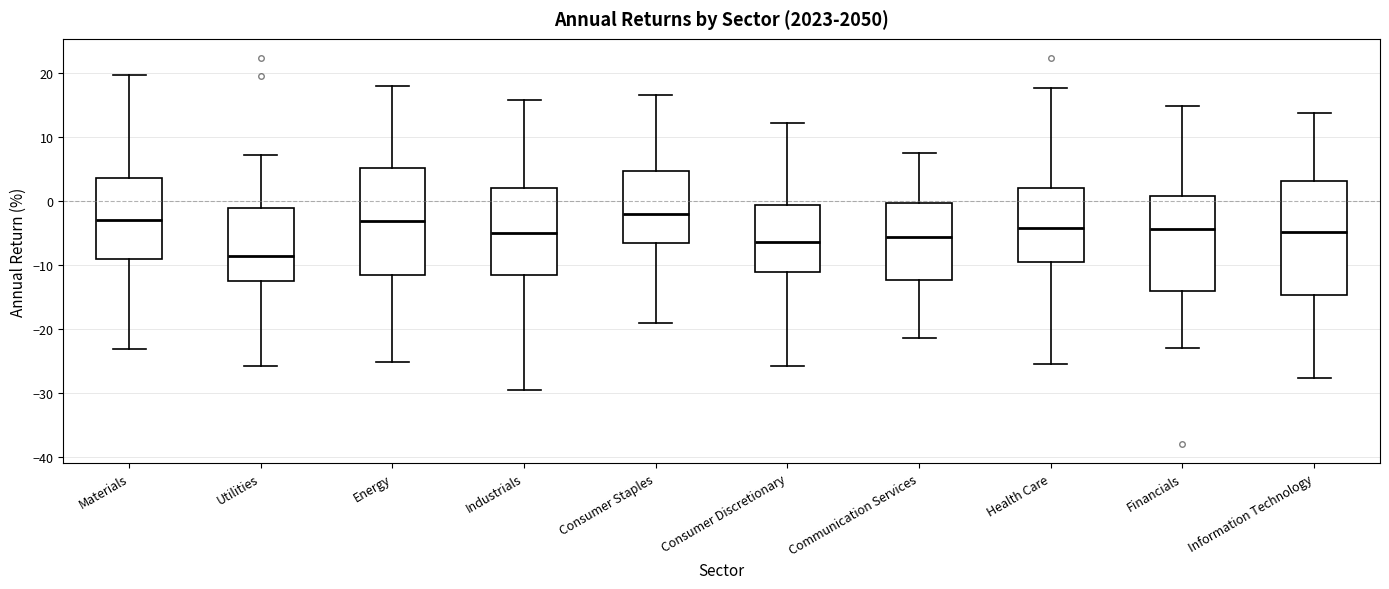

Reading left to right, transcribe this box plot: for each box, give where its median line is, the range the box spans, and where its two whiskers end, as read against the y-axis. The values are not printed on the chart, so give them approximately, as read against the axis.

Materials: median -3, box -9 to 4, whiskers -23 to 20
Utilities: median -9, box -13 to -1, whiskers -26 to 7
Energy: median -3, box -12 to 5, whiskers -25 to 18
Industrials: median -5, box -12 to 2, whiskers -30 to 16
Consumer Staples: median -2, box -7 to 5, whiskers -19 to 17
Consumer Discretionary: median -7, box -11 to -1, whiskers -26 to 12
Communication Services: median -6, box -12 to 0, whiskers -22 to 7
Health Care: median -4, box -10 to 2, whiskers -26 to 18
Financials: median -4, box -14 to 1, whiskers -23 to 15
Information Technology: median -5, box -15 to 3, whiskers -28 to 14